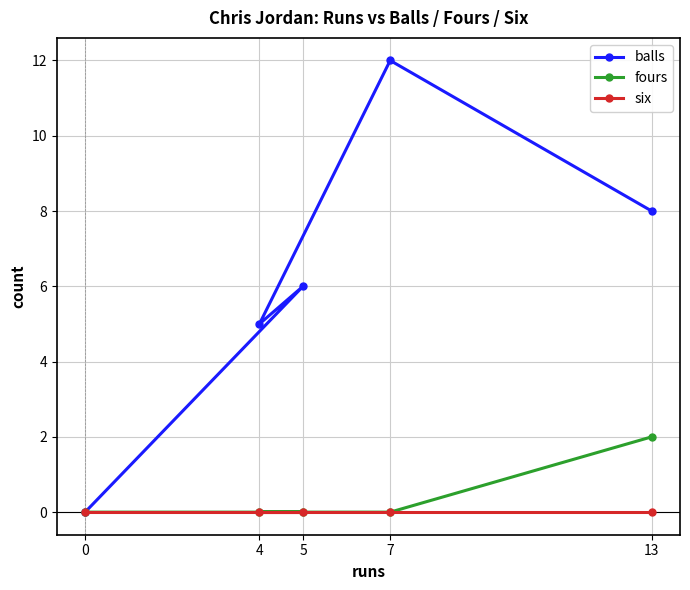

What is the sum of all fours values?

2